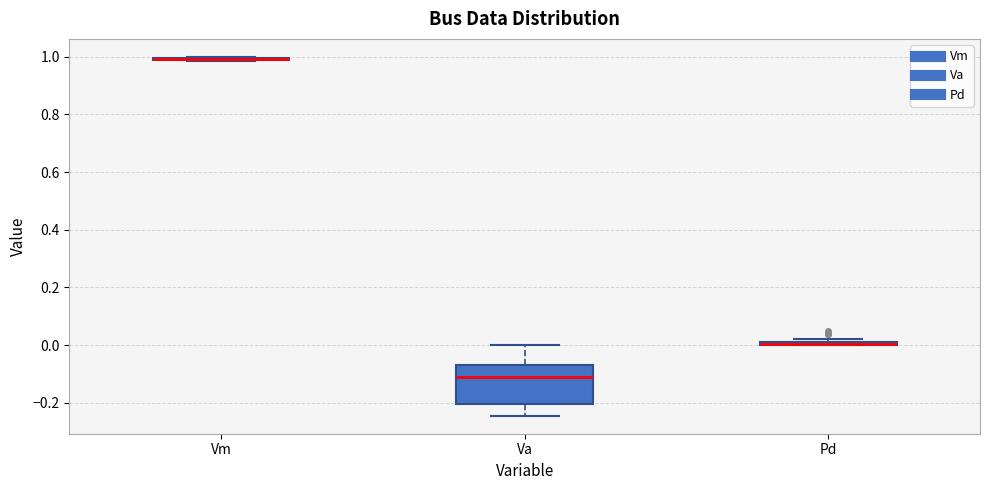

Comparing the boxes themselves (not the whiskers), which one is the tallest?

Va